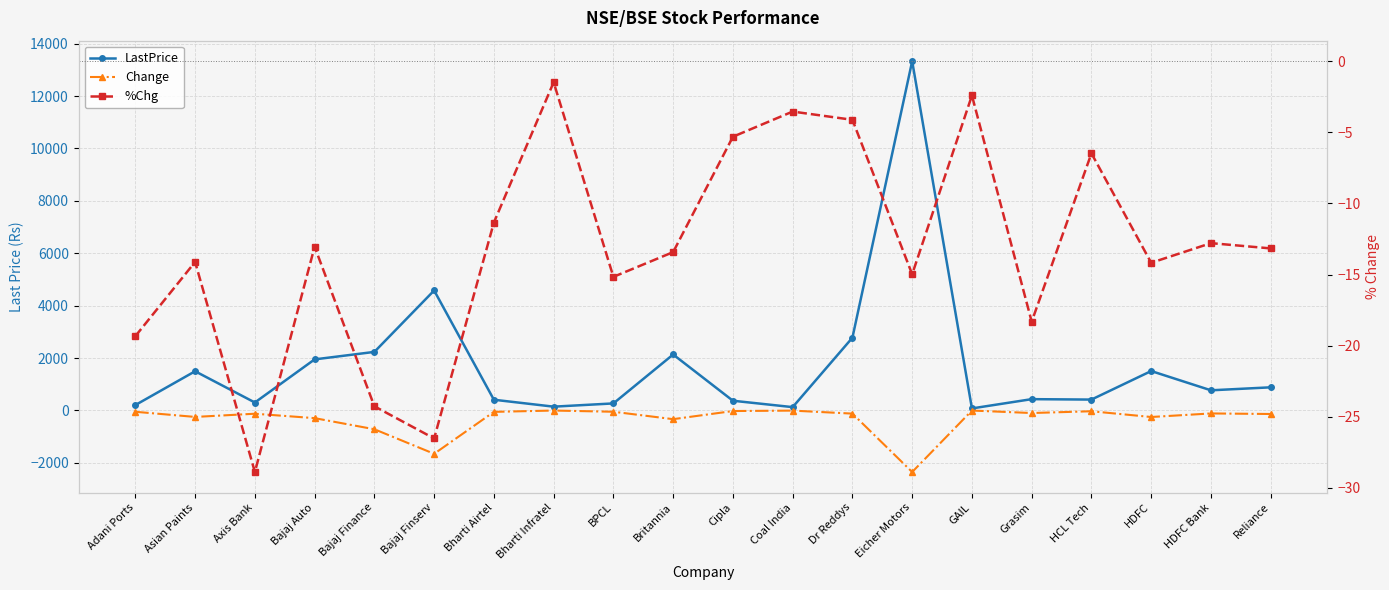

What is the maximum value shown in the chart?

13329.9